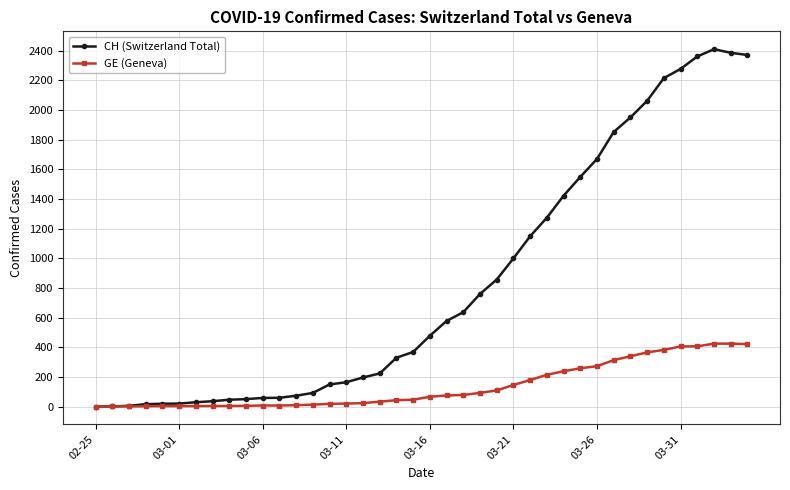

True or false: CH (Switzerland Total) has more than 0 interior local peaks.

True